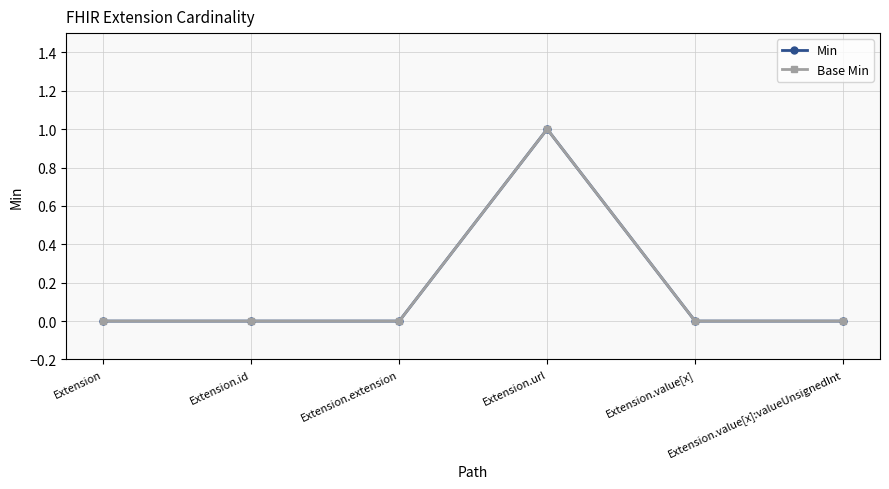

What is the label of the 1st point from the left?

Extension